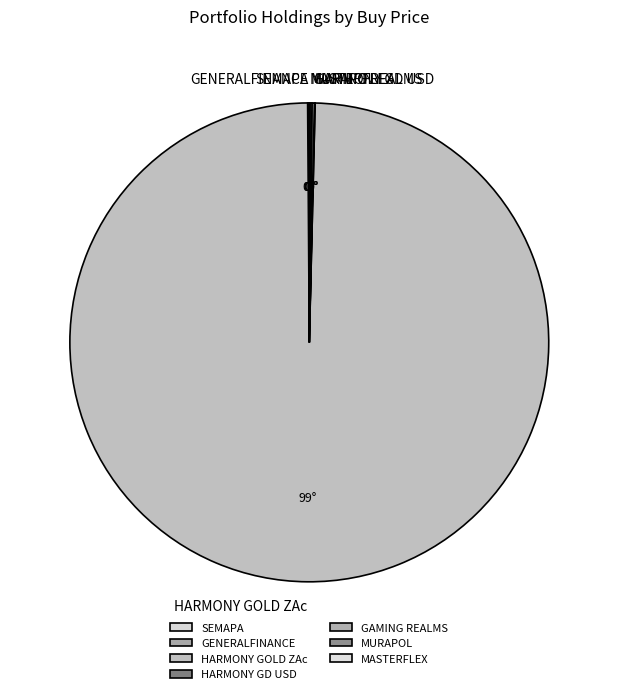

Which slice is the largest?

HARMONY GOLD ZAc